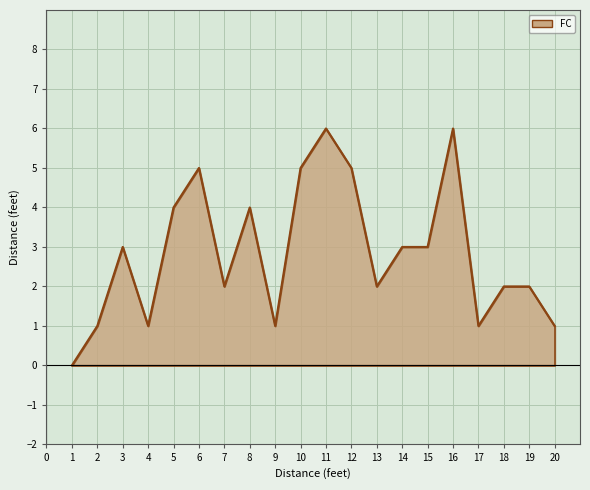

What is the approximate value at 20?

1